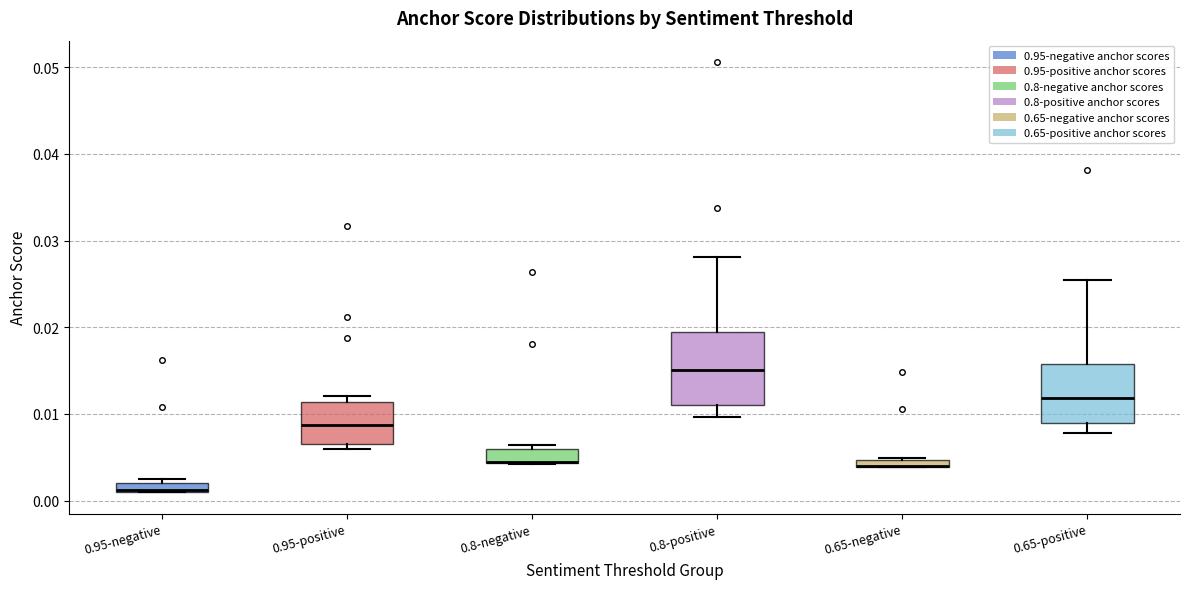

Where does the upper whisker of the box for 0.65-positive end on the y-axis? The values are not printed on the chart, so give them approximately, as read against the axis.

0.025